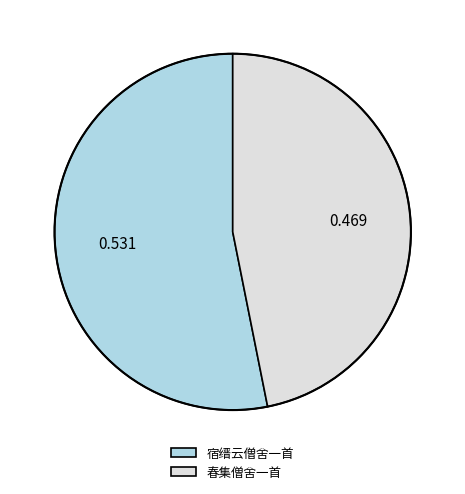

Rank the categories by value from highest to lowest.

宿缙云僧舍一首, 春集僧舍一首